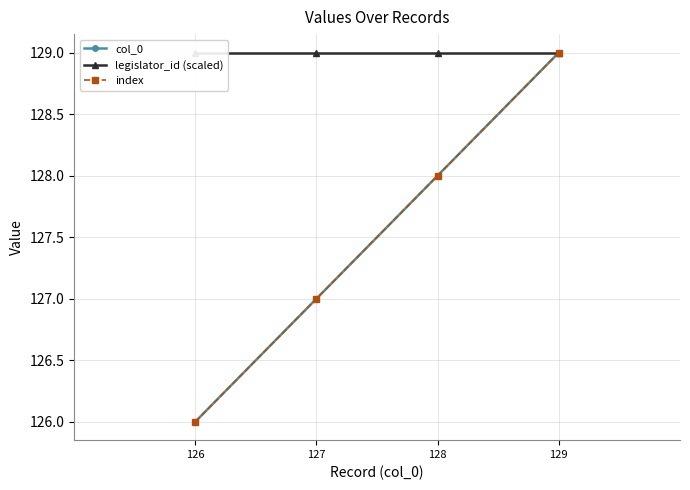

True or false: col_0 and index intersect in this chart.

False